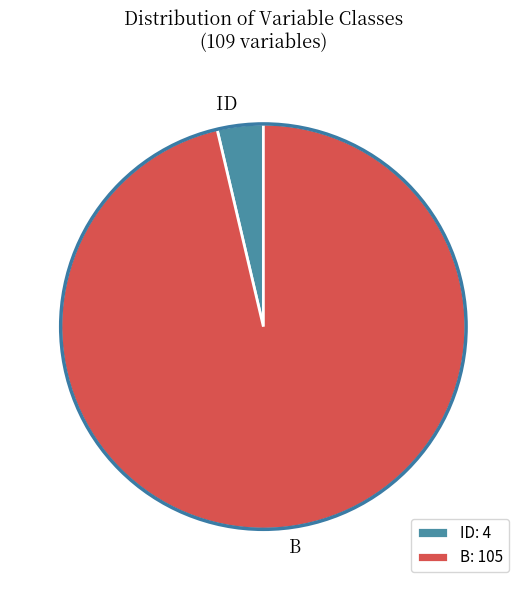

Which has a higher value, B or ID?

B